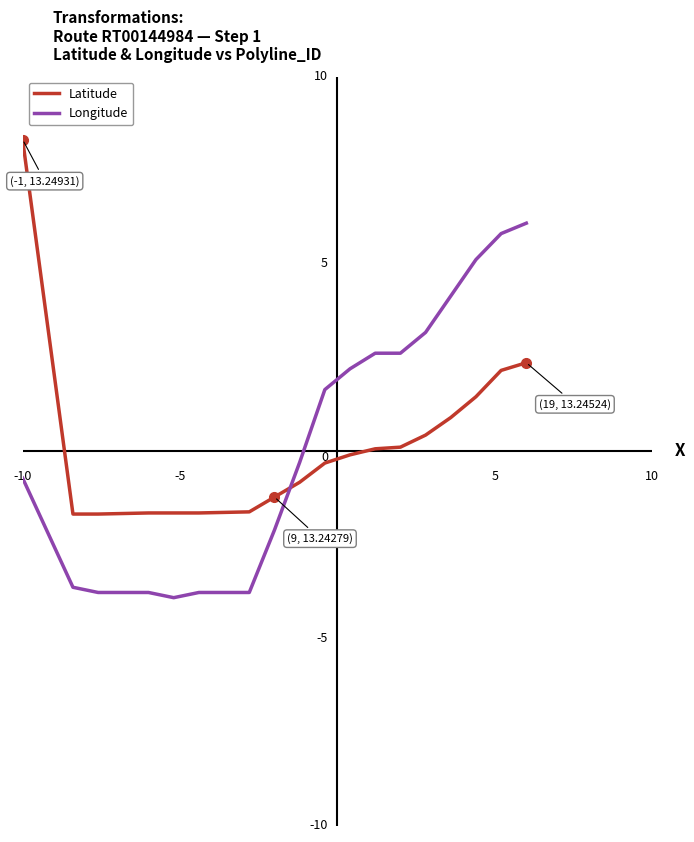

What is the maximum value shown in the chart?

8.3